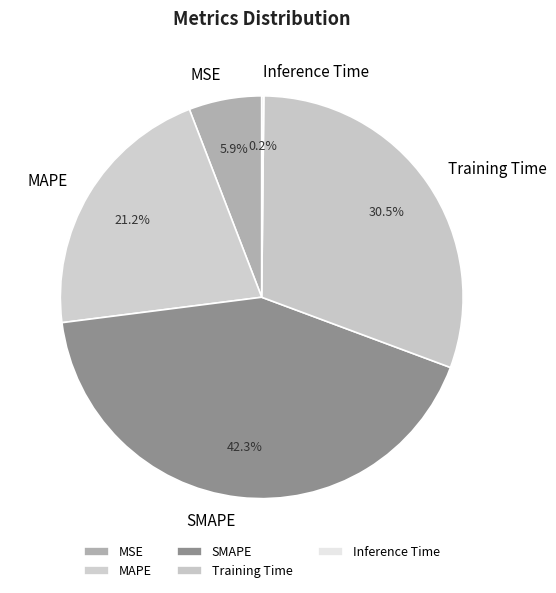

To the nearest percent, what portion does MSE represent?

6%